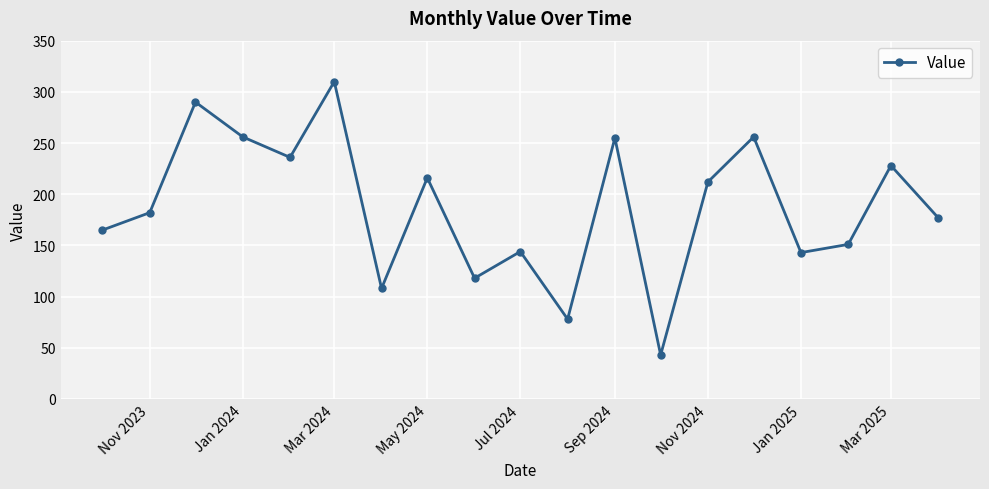

What is the average value?

188